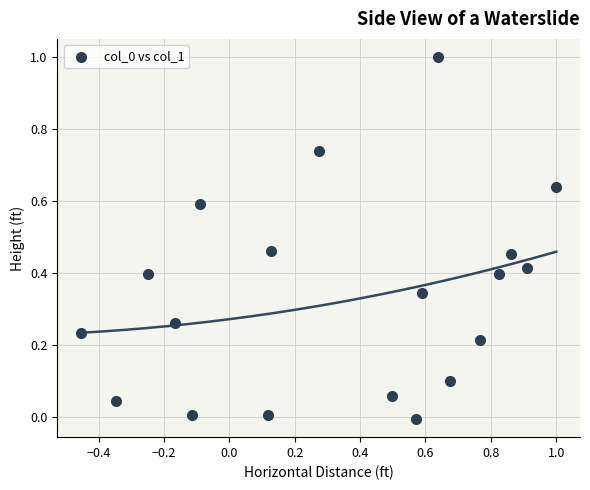

What is the range of Y values (max minus min)?

1.0